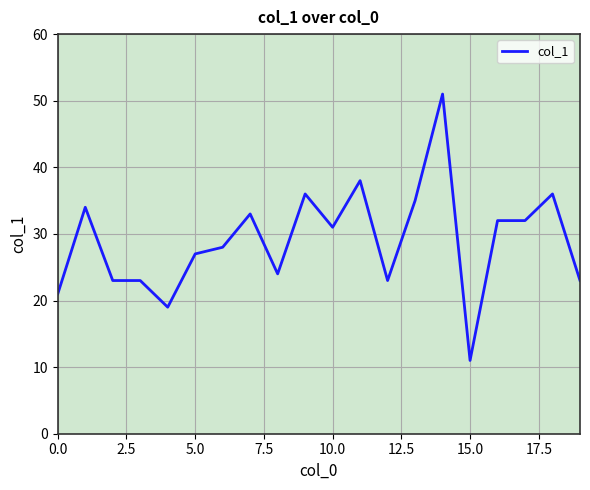

What is the minimum value shown in the chart?

11